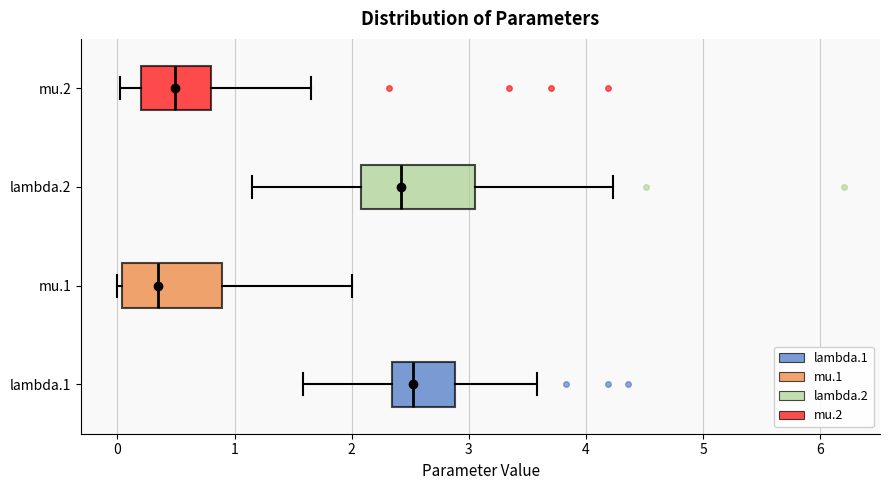

Reading bottom to top, read every box against the x-axis: the position of its median line, the range the box covers, and the ends of its whiskers. The values are not printed on the chart, so give them approximately, as read against the axis.

lambda.1: median 2.5, box 2.3 to 2.9, whiskers 1.6 to 3.6
mu.1: median 0.3, box 0.0 to 0.9, whiskers 0.0 (just left of the box's left edge) to 2.0
lambda.2: median 2.4, box 2.1 to 3.1, whiskers 1.1 to 4.2
mu.2: median 0.5, box 0.2 to 0.8, whiskers 0.0 to 1.6